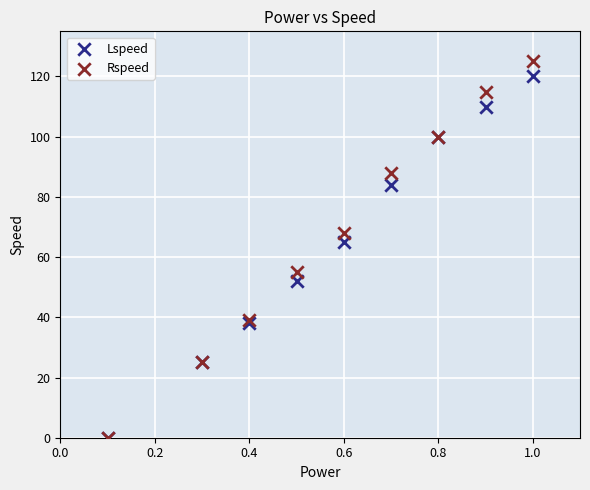

Across all series, what Y value is closest to 62?

65